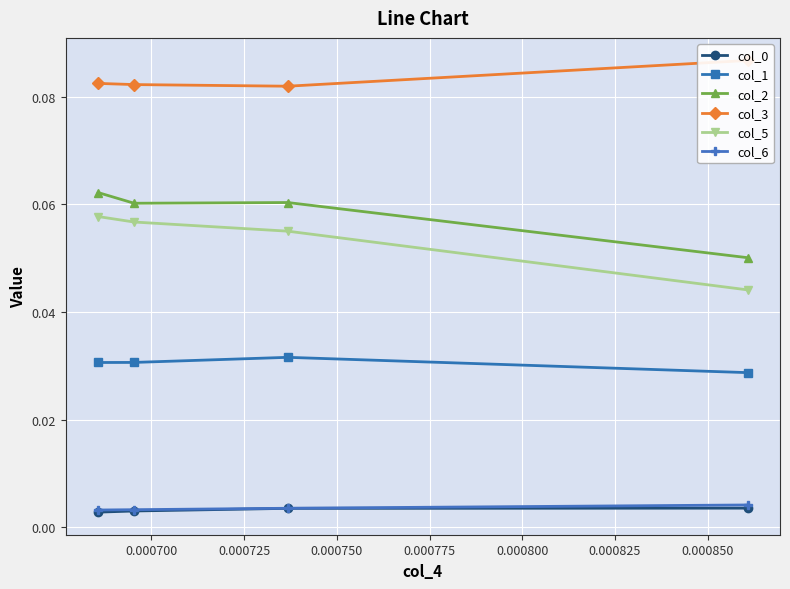

How many col_1 values are between 0 and 1?

4